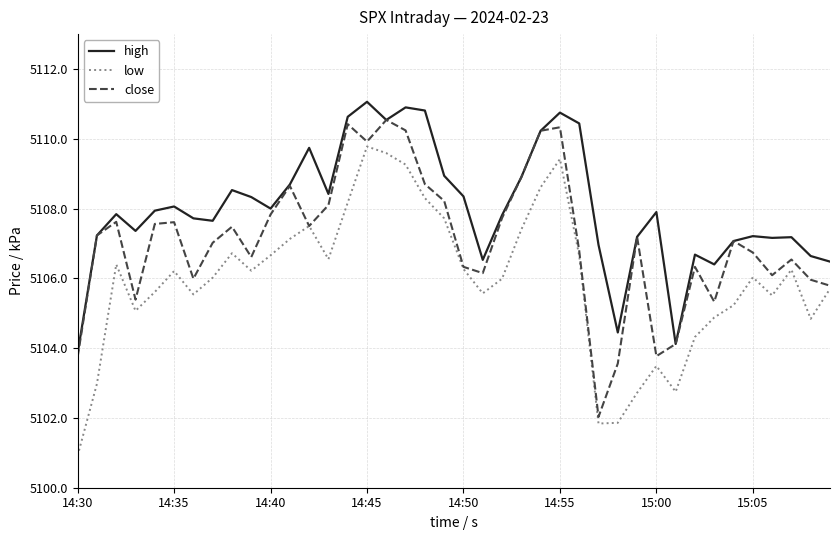

Which series has the largest total across all categories?

high